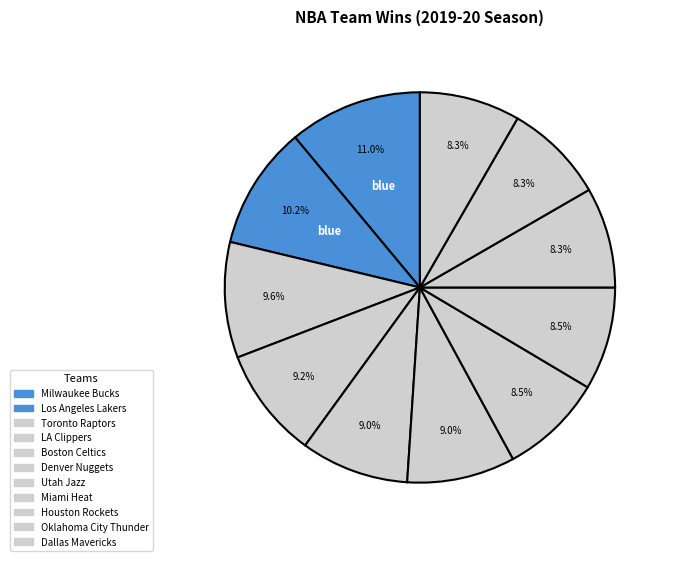

How many slices are in this pie chart?

11